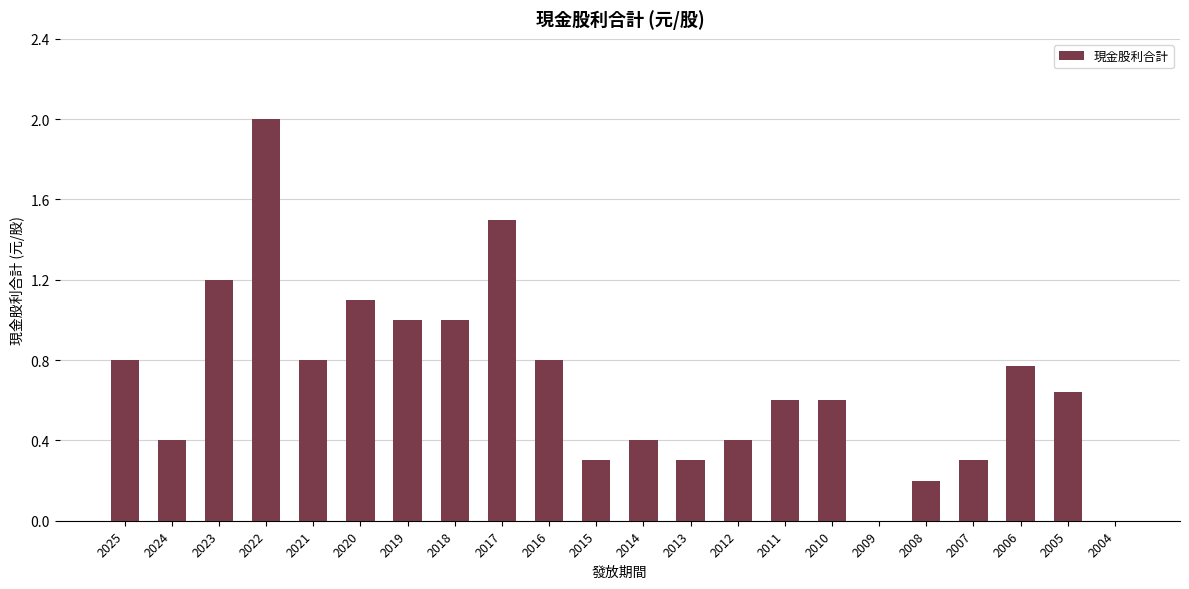

What is the greatest value displayed?

2.0